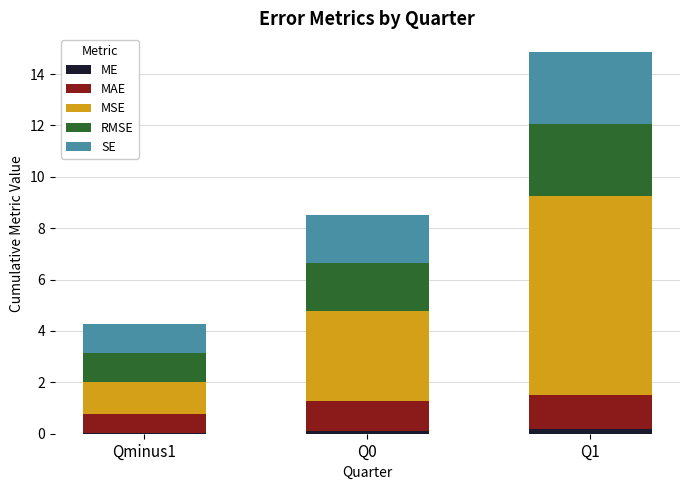

Are the bars horizontal?

No